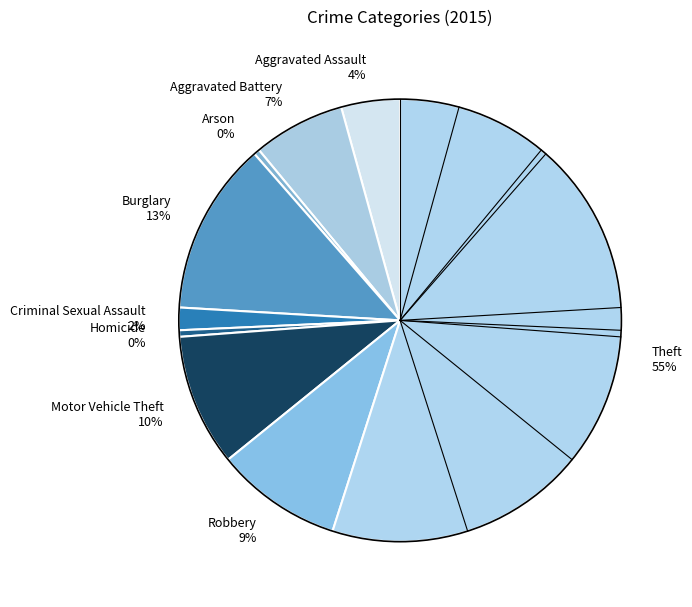

Is Theft the majority of the pie?

Yes